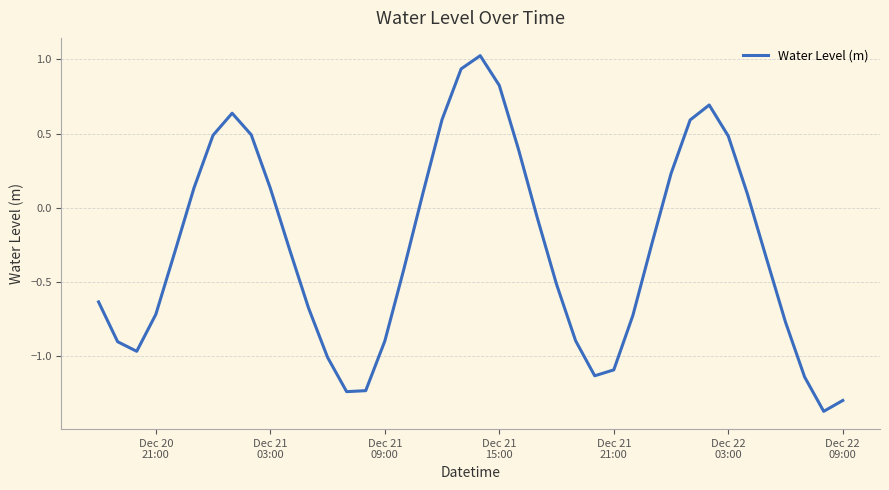

What is the maximum value shown in the chart?

1.0